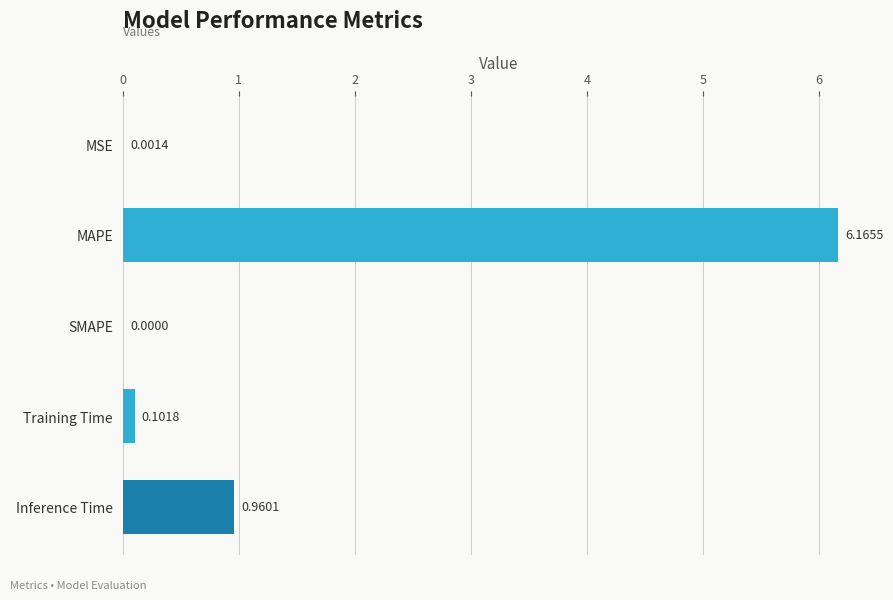

Between MSE and Inference Time, which is larger?

Inference Time